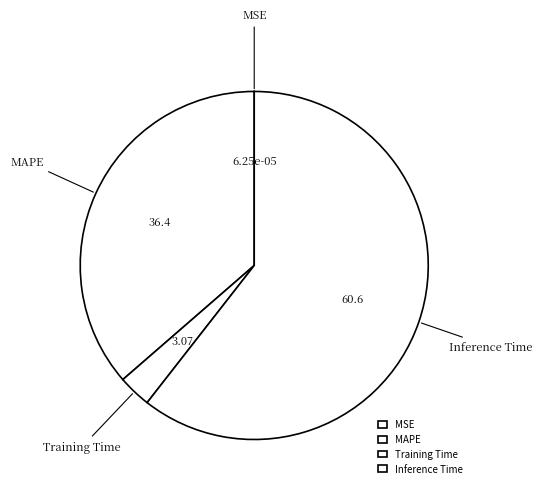

Which slice represents more than half of the pie?

Inference Time